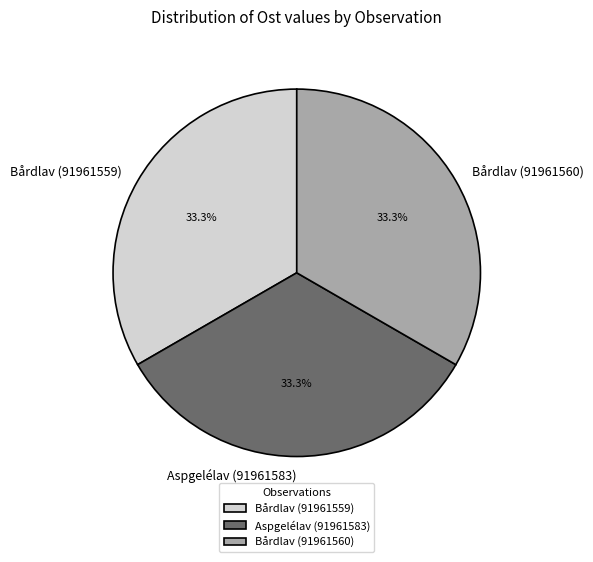

How many segments does this pie chart have?

3